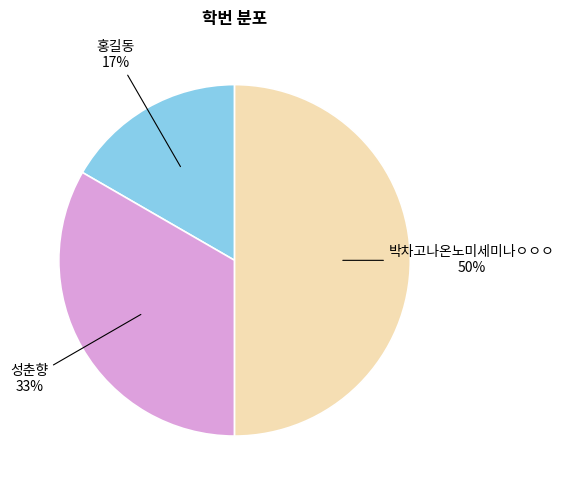

To the nearest percent, what is the difference between the largest and smallest slice percentages?

33%